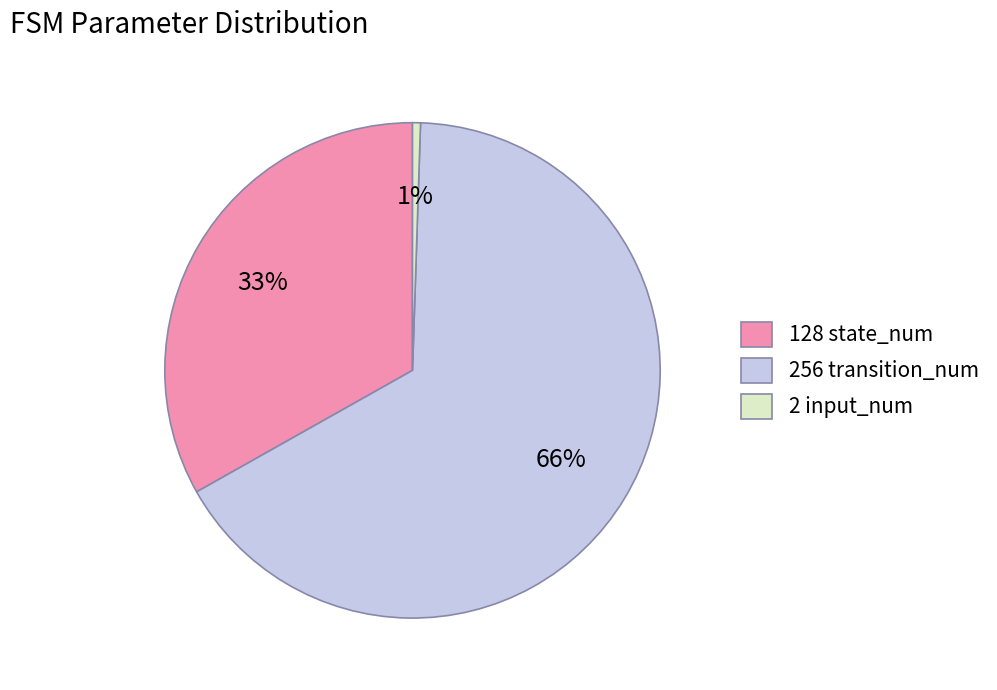

Count the number of slices in the pie.

3